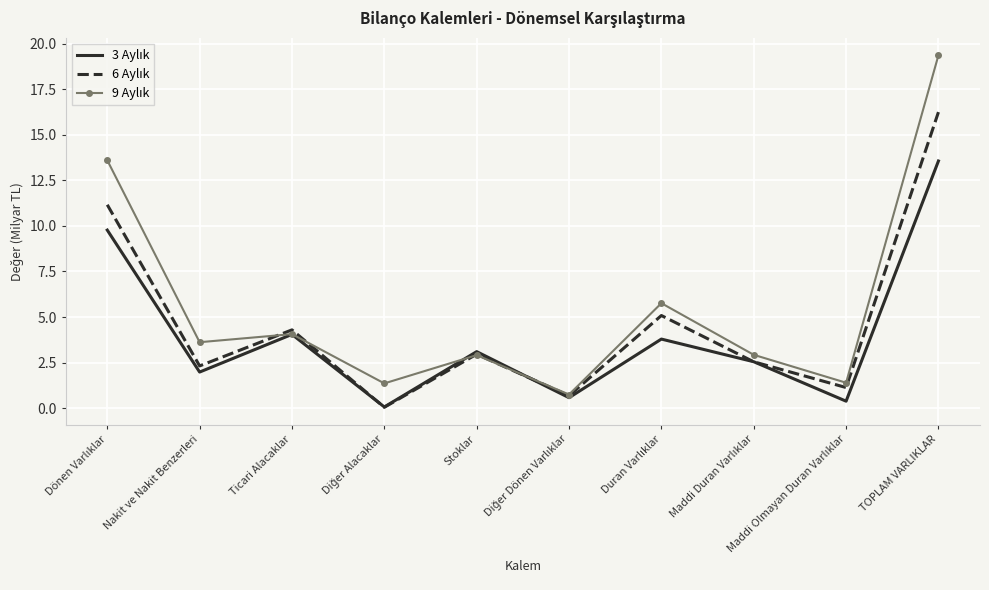

At which category does the chart reach its peak across all series?

TOPLAM VARLIKLAR